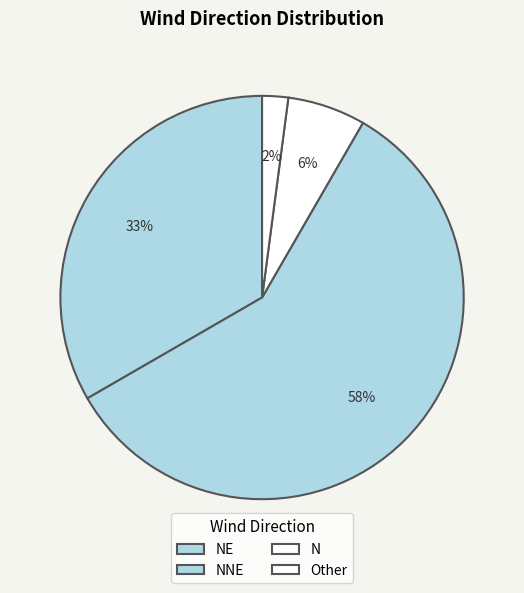

The NNE slice represents 58% of the pie. True or false?

True